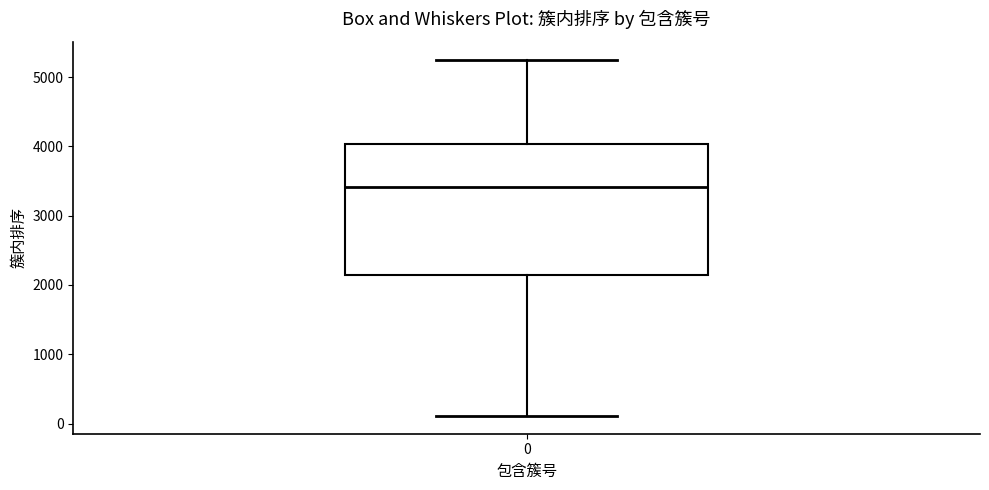

Transcribe this box plot: give where the median line is, the range the box spans, and where the two whiskers end, as read against the y-axis. The values are not printed on the chart, so give them approximately, as read against the axis.

median 3400, box 2100 to 4000, whiskers 100 to 5300